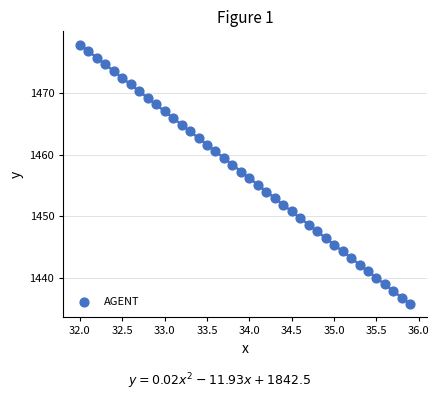

What is the range of X values (max minus min)?

3.9